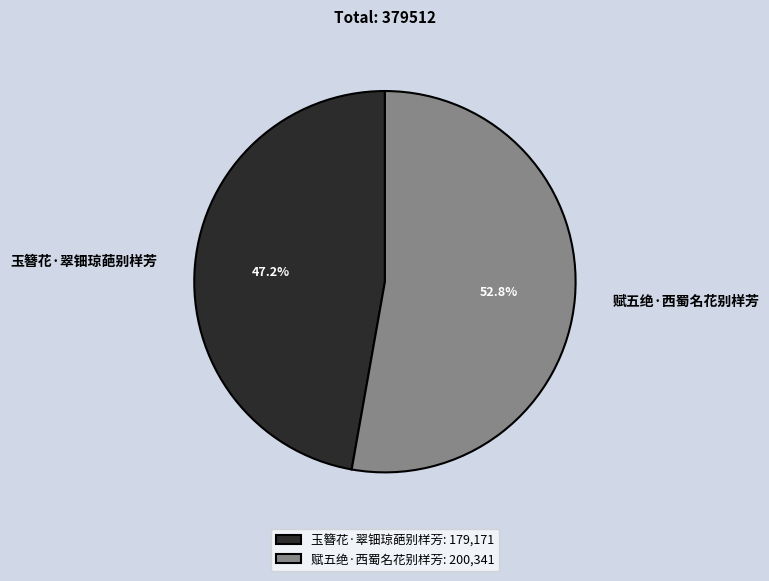

What percentage is the 玉簪花·翠钿琼葩别样芳 slice, to the nearest percent?

47%